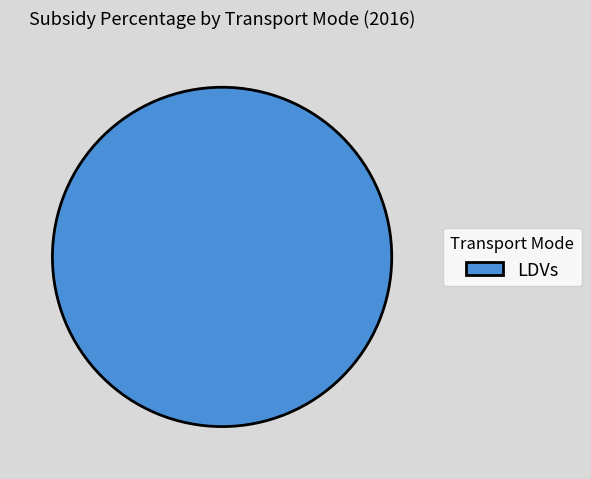

Is there a majority slice in this chart?

Yes